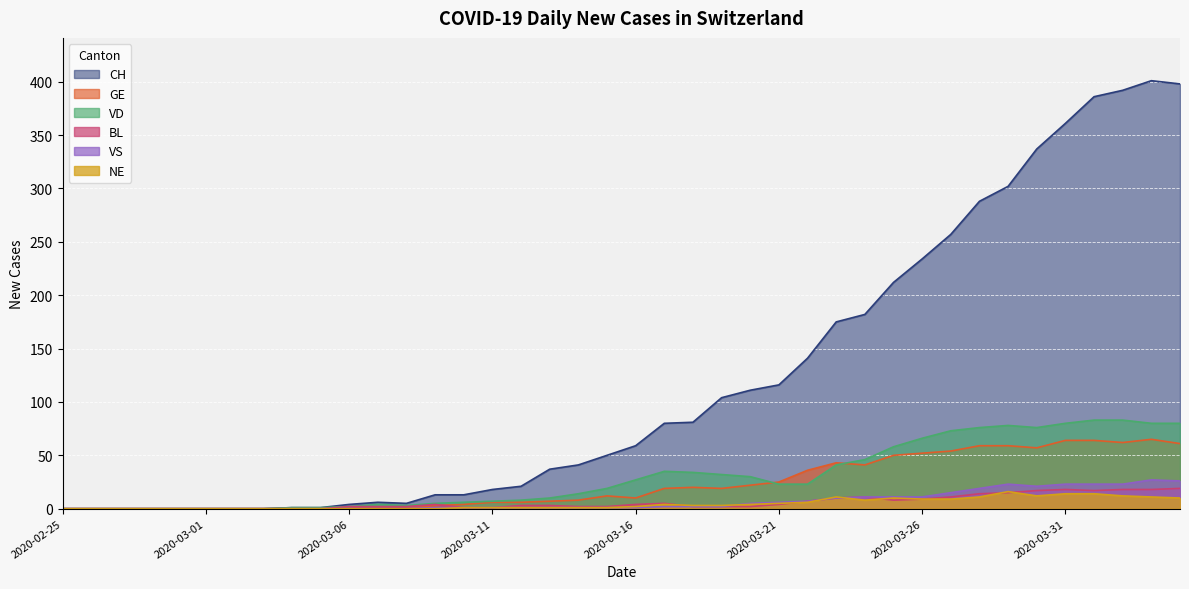

Which series ends up on top after the final intersection of NE and VS?

VS